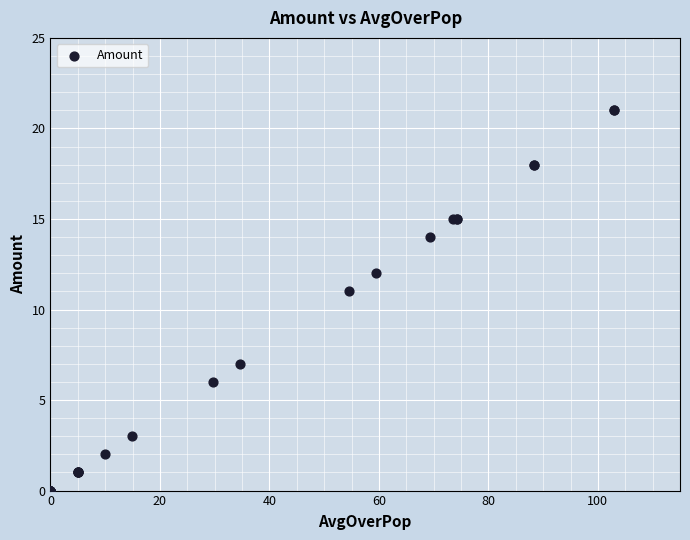

What Y value in the scatter plot is closest to 10?

11